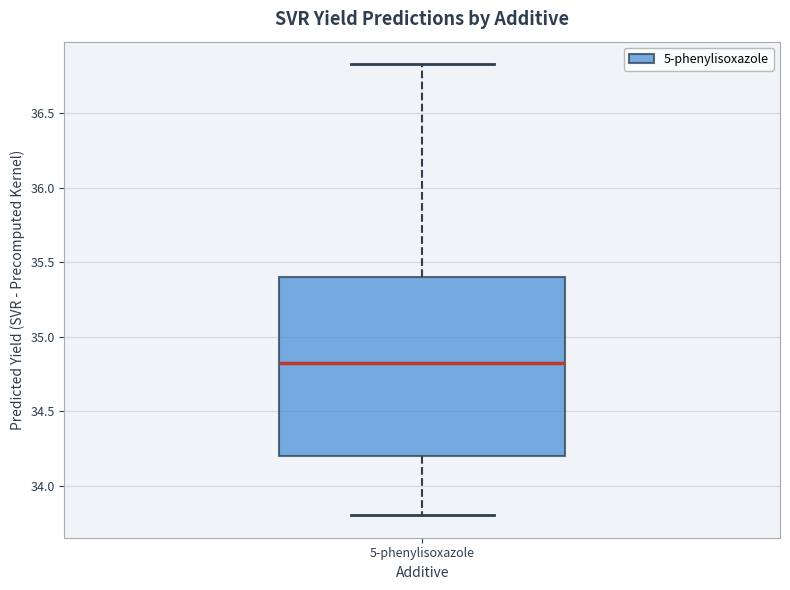

Read this box plot against the y-axis: the position of the median line, the range covered by the box, and the ends of both whiskers. The values are not printed on the chart, so give them approximately, as read against the axis.

median 34.80, box 34.20 to 35.40, whiskers 33.80 to 36.85